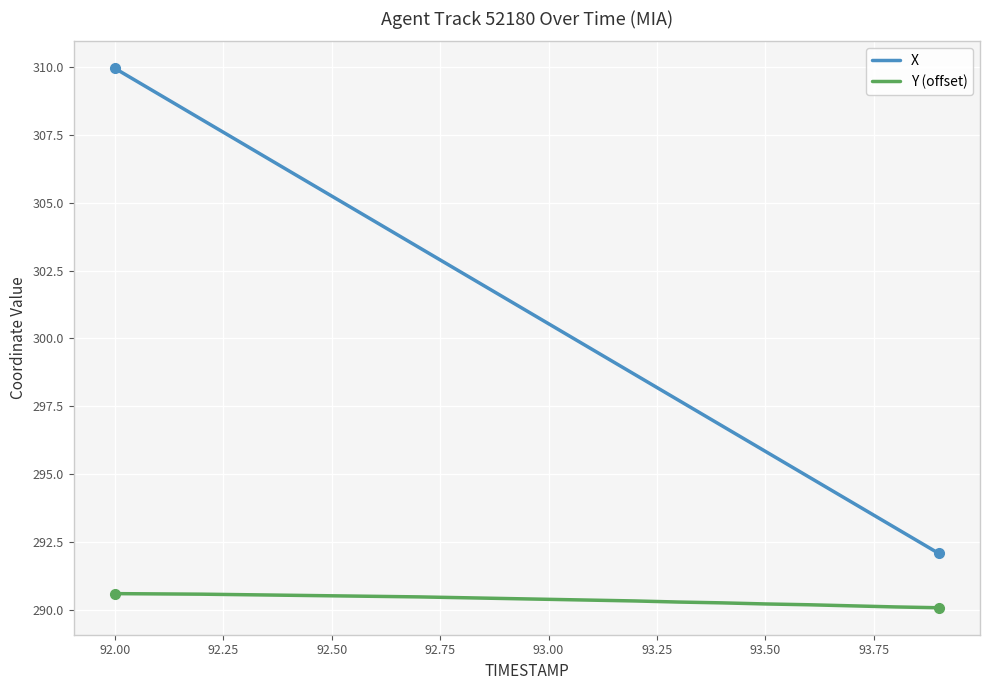

What is the smallest value displayed?

290.1